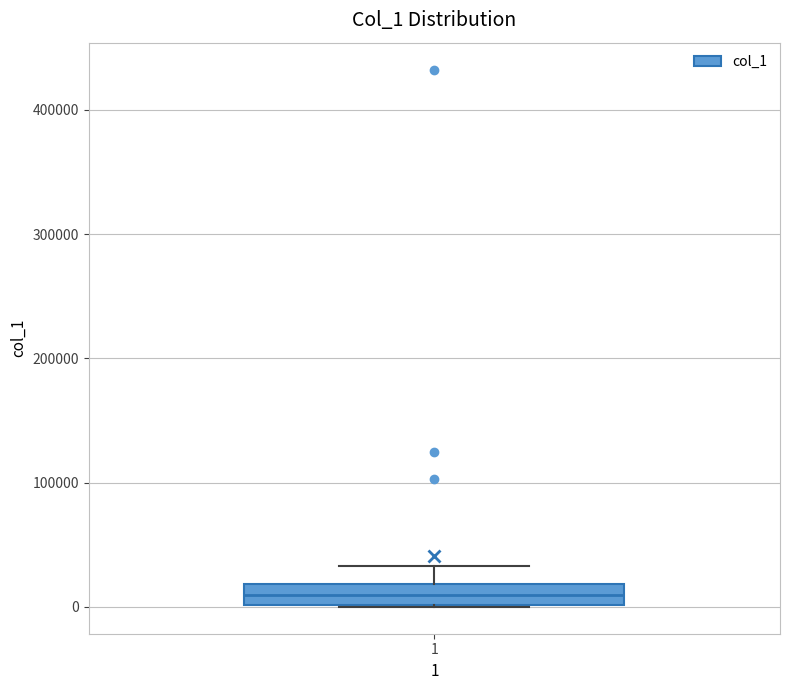

Where does the upper whisker of the box at x = 1 end on the y-axis? The values are not printed on the chart, so give them approximately, as read against the axis.

30000